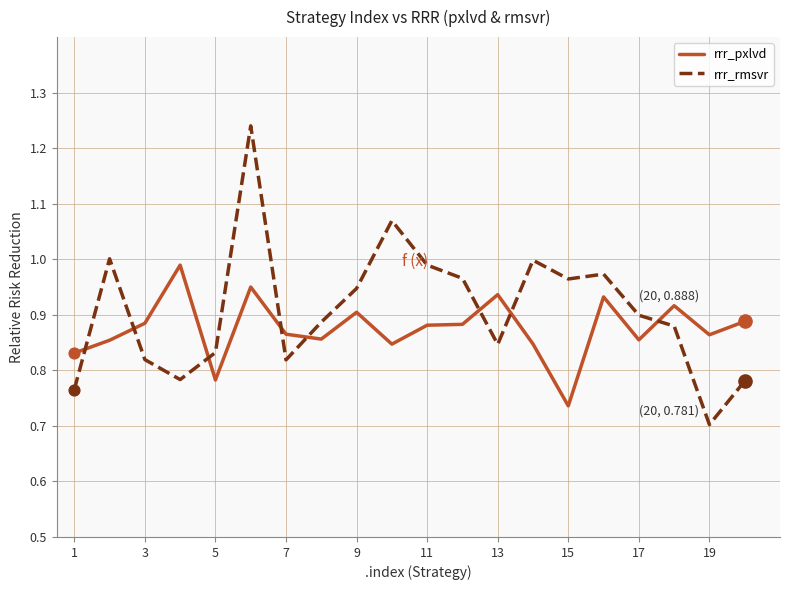

What are all the series names shown in the legend?

rrr_pxlvd, rrr_rmsvr